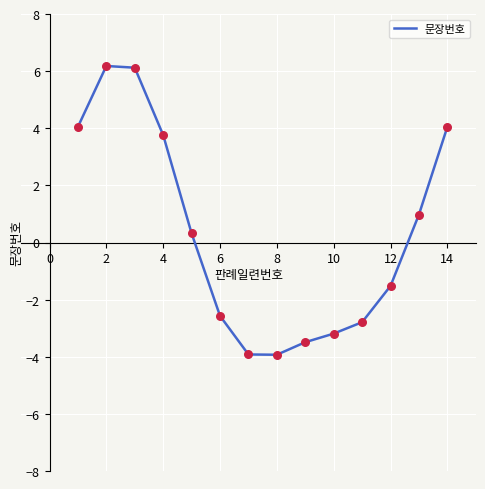

What is the greatest value displayed?

6.2